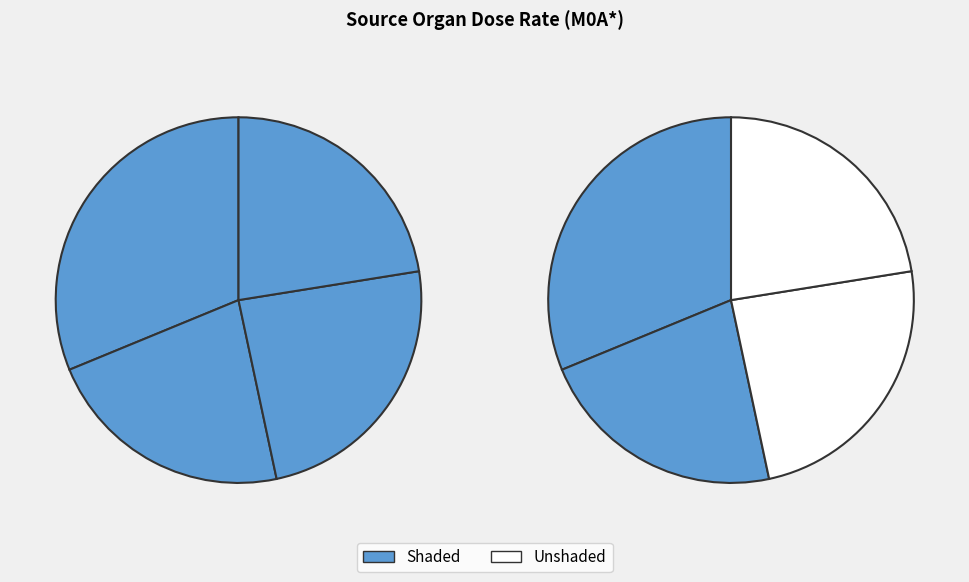

To the nearest percent, what portion does Kidneys represent?

22%